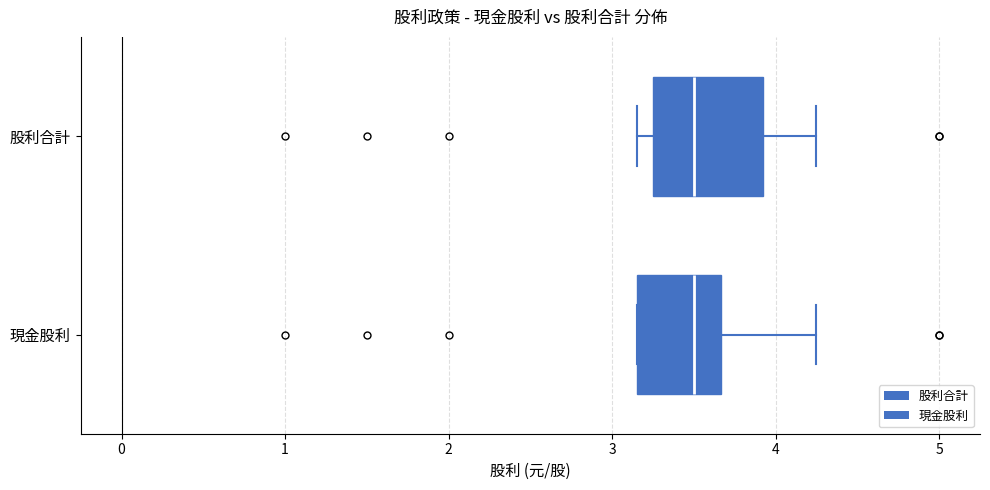

Which box is the widest, from its left edge to its right edge?

股利合計